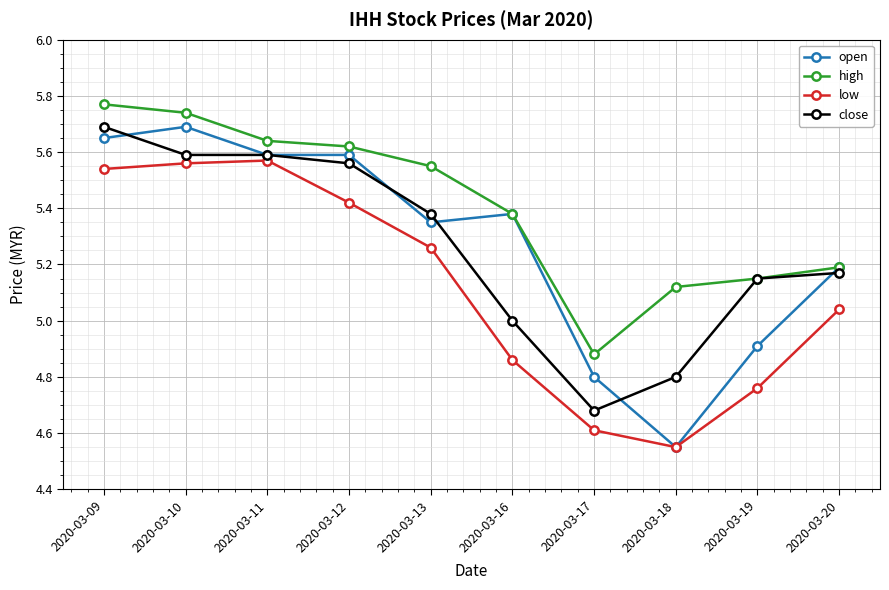

Which series has the largest range (max minus min)?

open